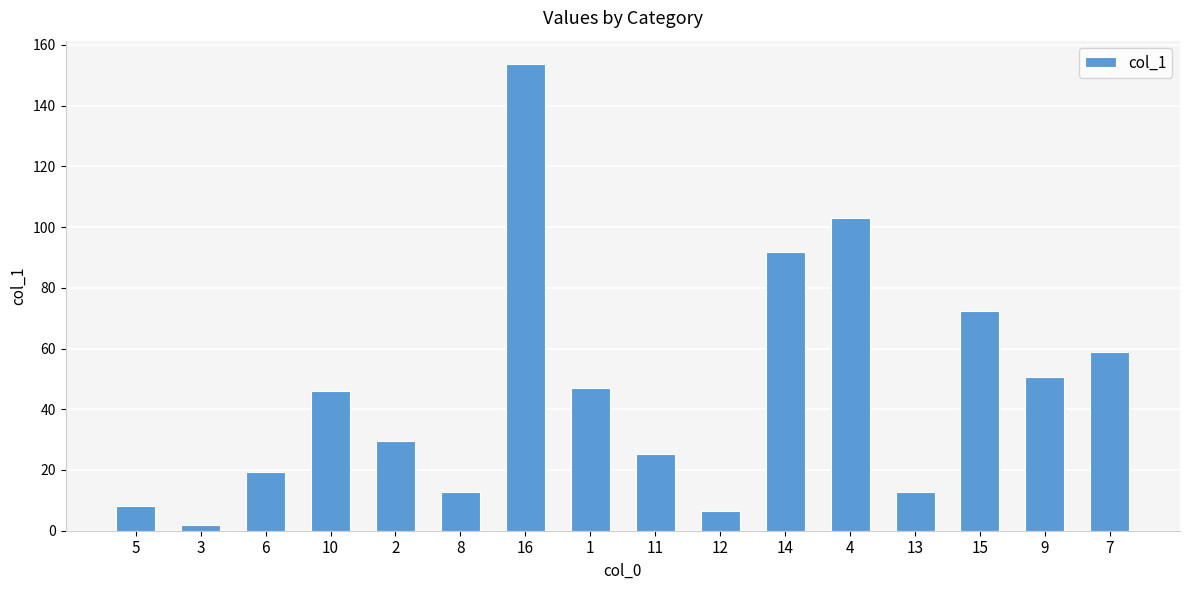

True or false: the data shows 99.4 at 7.

False